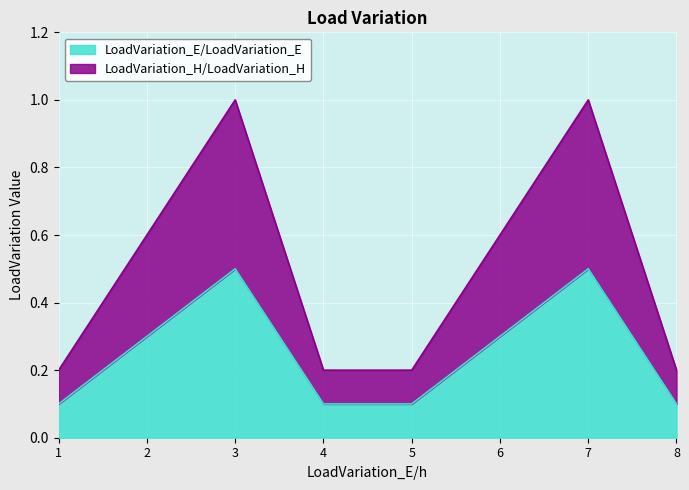

What is the value of the LoadVariation_E/LoadVariation_E point at the 1st from the left?

0.1